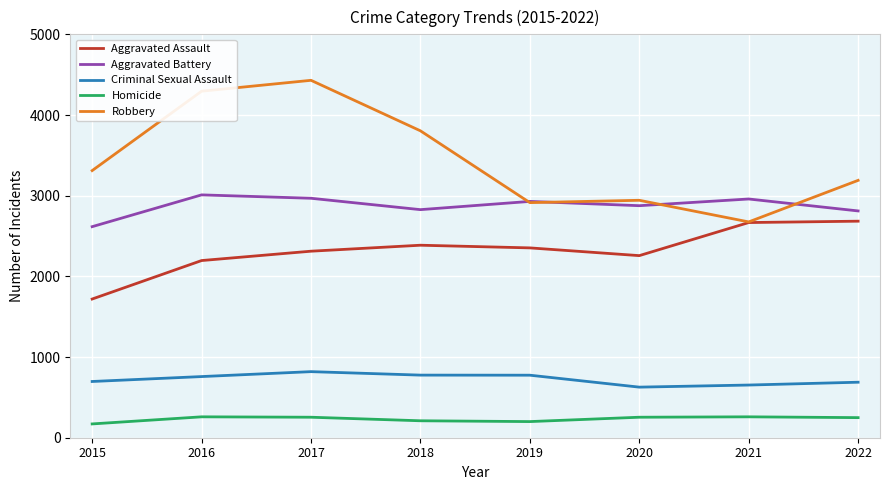

True or false: Homicide and Aggravated Battery intersect in this chart.

False